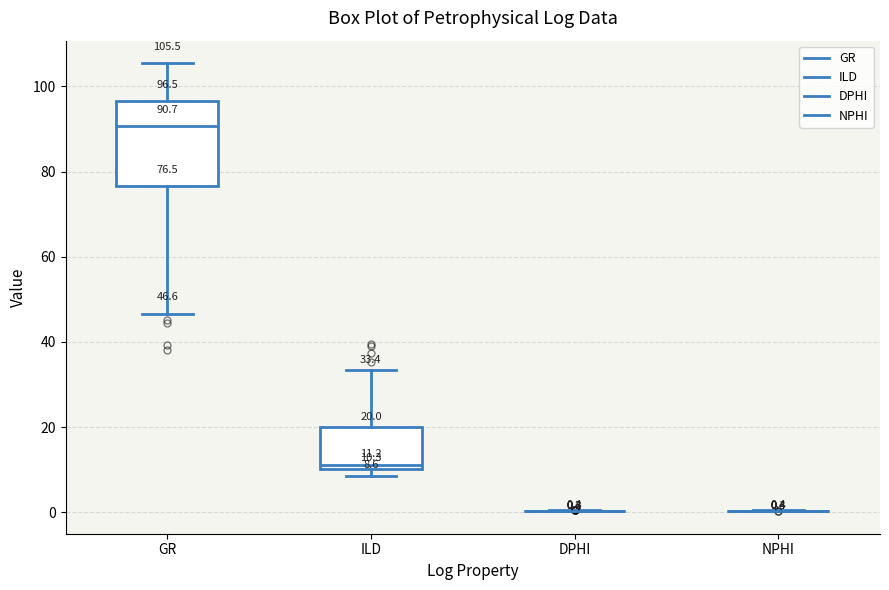

Which box is the tallest, from its lower edge to its upper edge?

GR